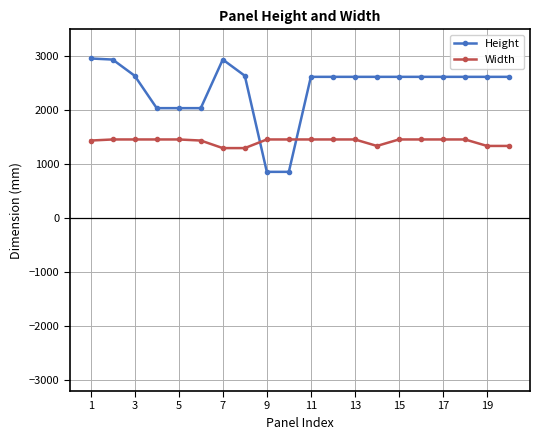

What is the smallest value displayed?

860